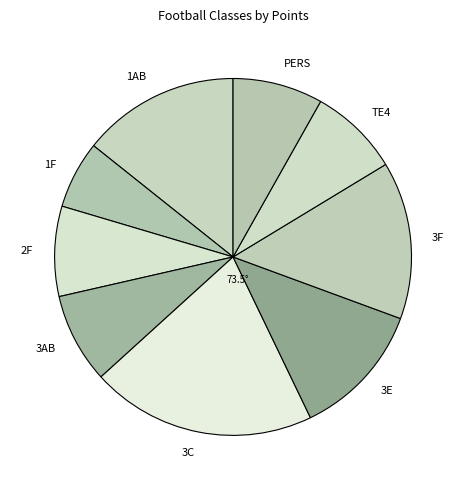

What is the largest slice in the pie chart?

3C